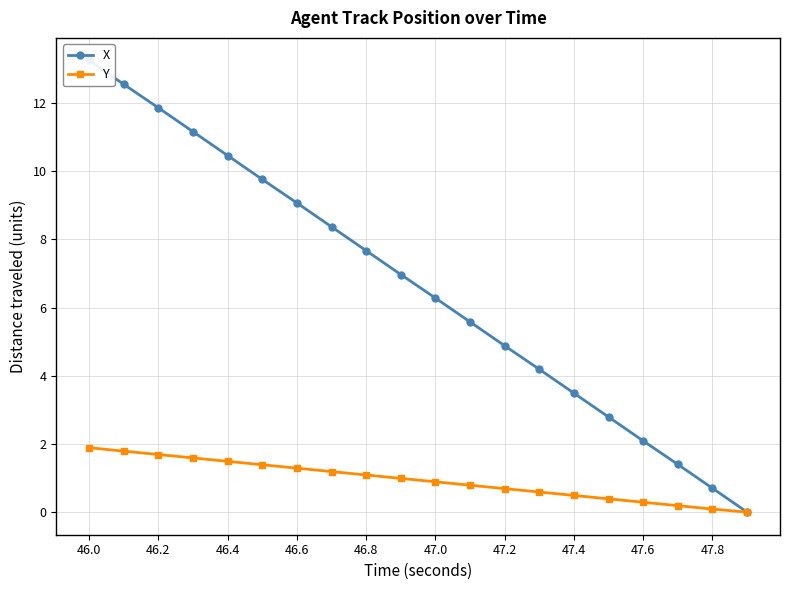

What is the sum of the Y values at 47.2 and 46.4?

2.2